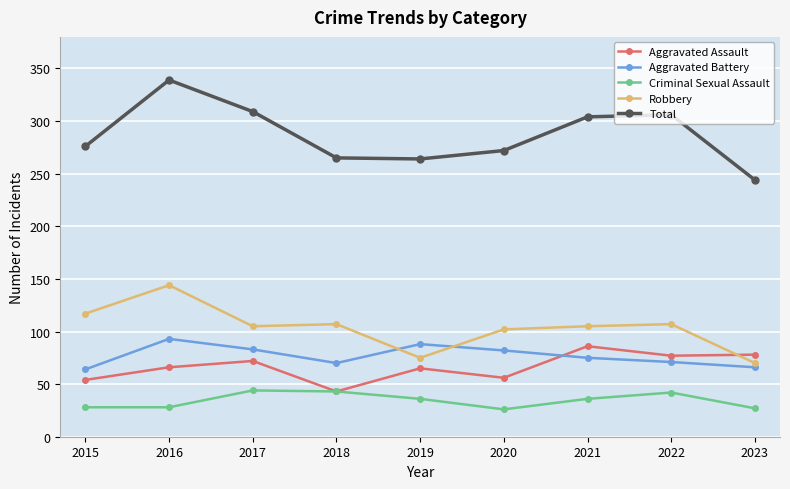

True or false: Aggravated Assault and Total intersect in this chart.

False